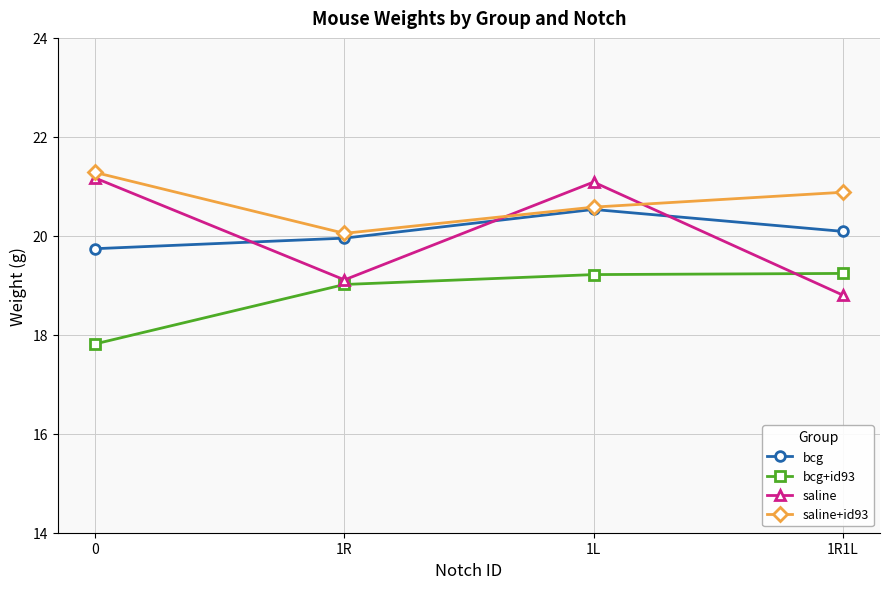

Reading right to left, extract all data points from this chart.

bcg: 20.1	20.5	20.0	19.7
bcg+id93: 19.2	19.2	19.0	17.8
saline: 18.8	21.1	19.1	21.2
saline+id93: 20.9	20.6	20.1	21.3